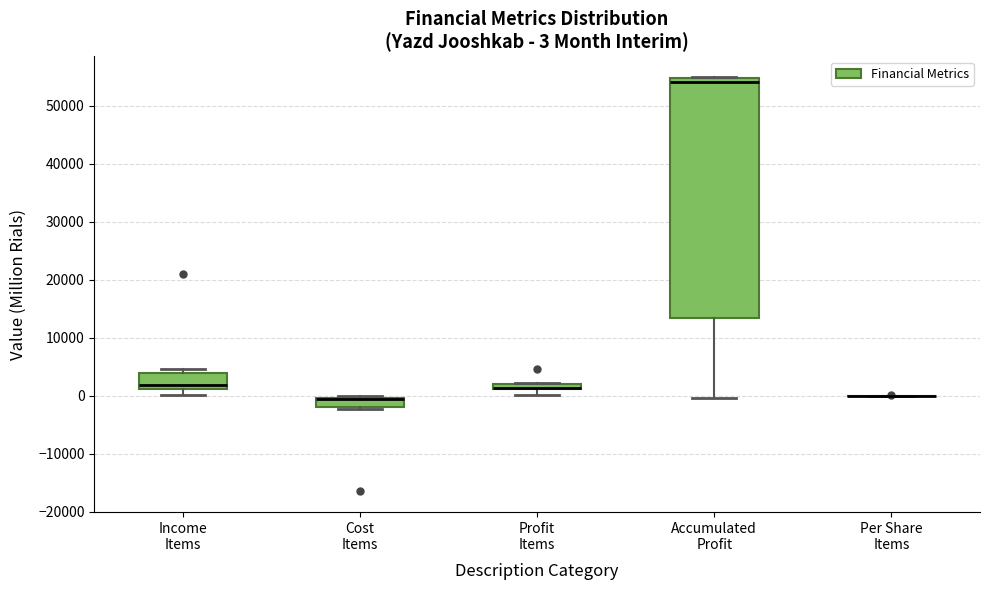

Comparing the boxes themselves (not the whiskers), which one is the tallest?

Accumulated Profit